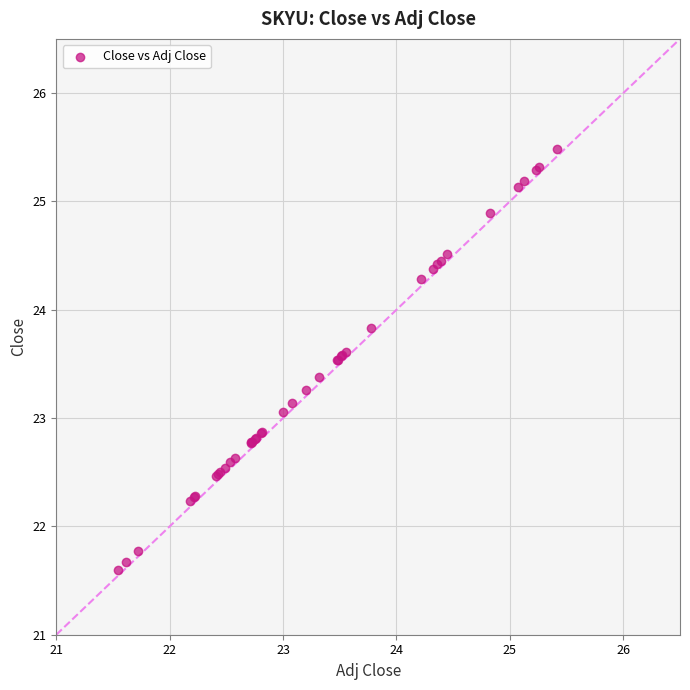

What Y value in the scatter plot is closest to 23?

23.1